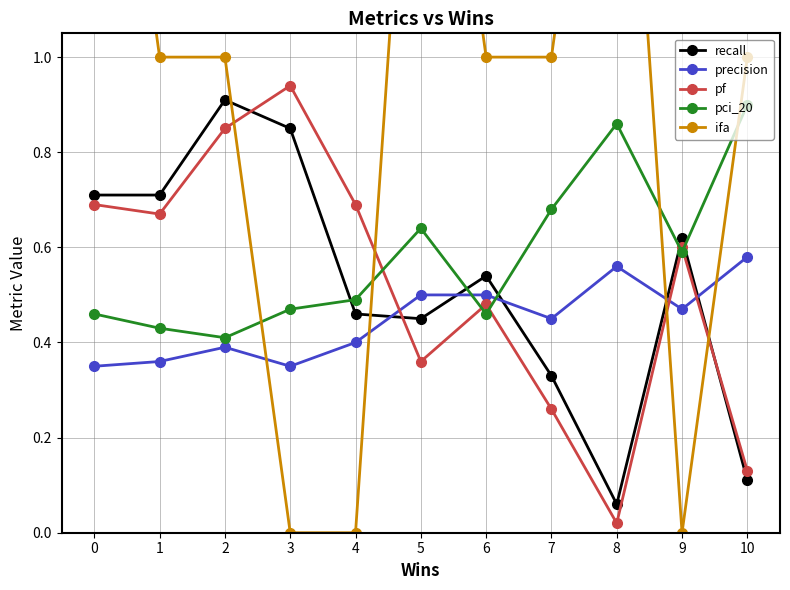

At how many categories does at least one series exceed 1?

3